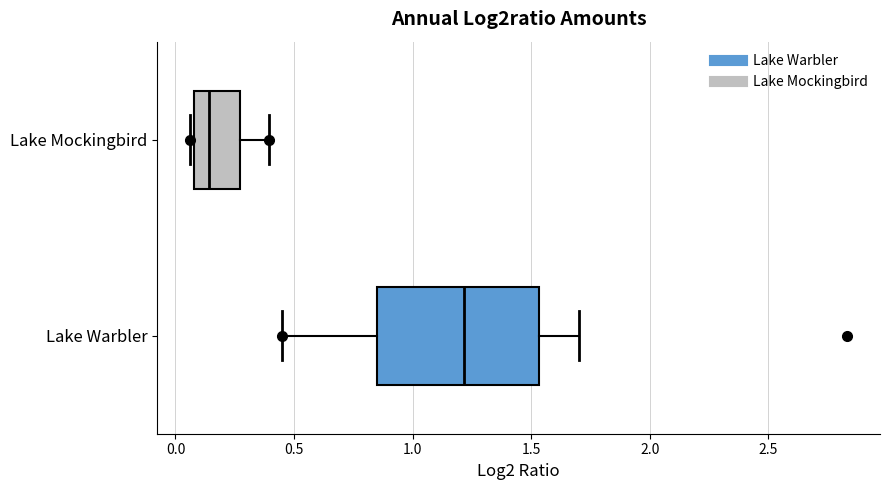

Where does the median line of the box for Lake Warbler sit on the x-axis? The values are not printed on the chart, so give them approximately, as read against the axis.

1.20